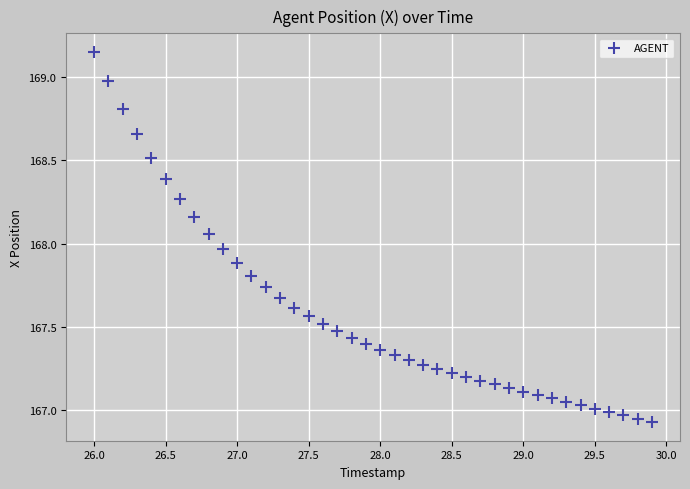

What is the range of Y values (max minus min)?

2.2